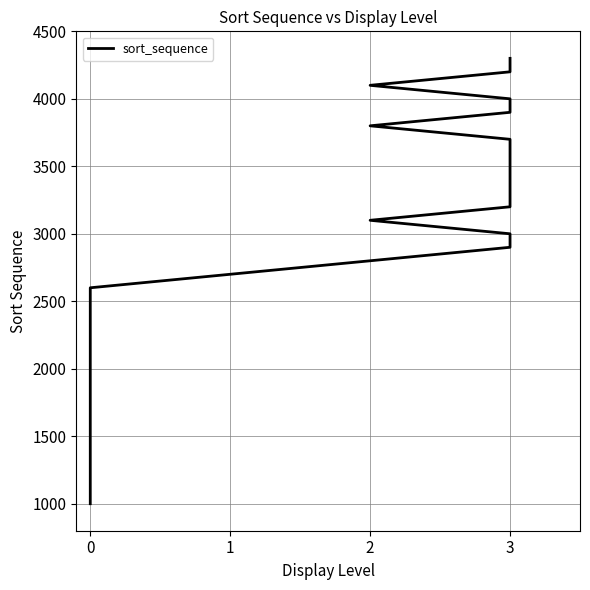

List the labels in order of value, smallest first.

0, 0, 1, 2, 3, 3, 2, 3, 3, 3, 3, 3, 3, 2, 3, 3, 2, 3, 3